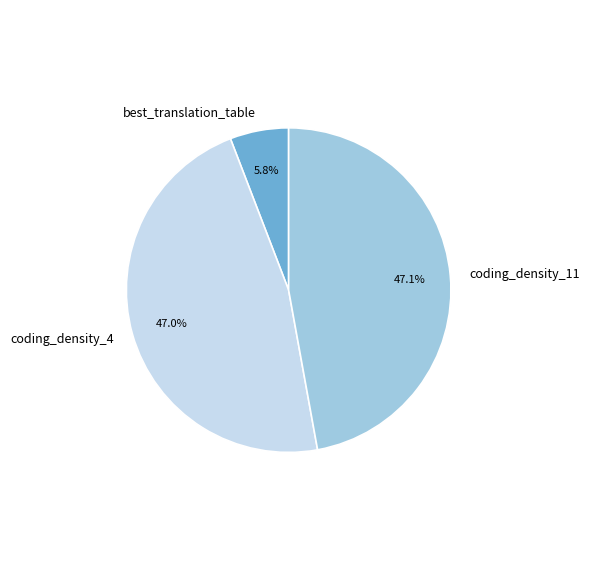

What is the smallest slice in the pie chart?

best_translation_table